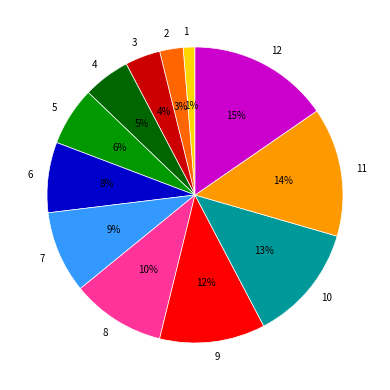

Combined, do 1 and 9 account for over 50%?

No